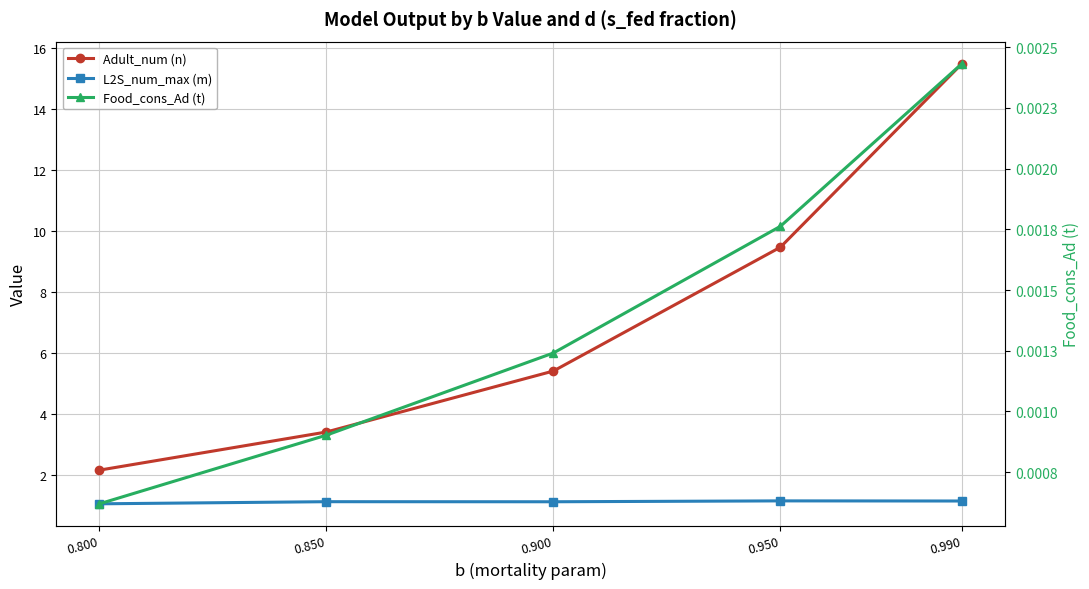

Which series has the widest spread of values?

Adult_num (n)